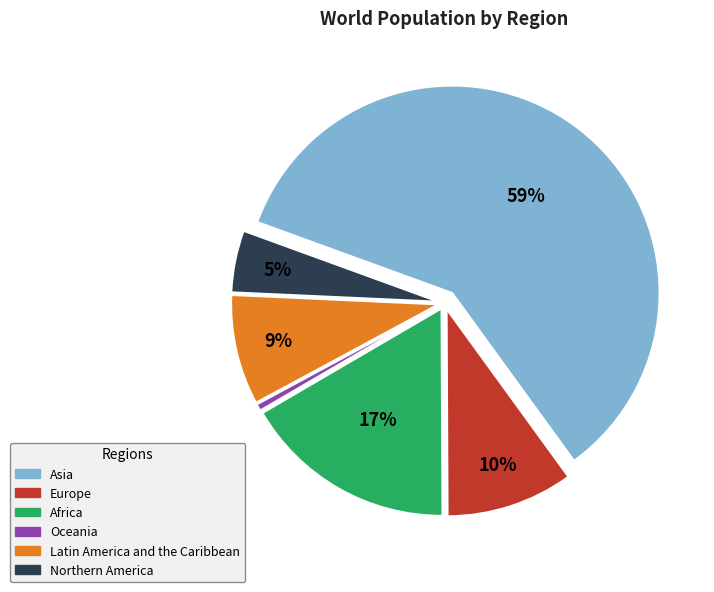

What percentage is the Latin America and the Caribbean slice, to the nearest percent?

9%